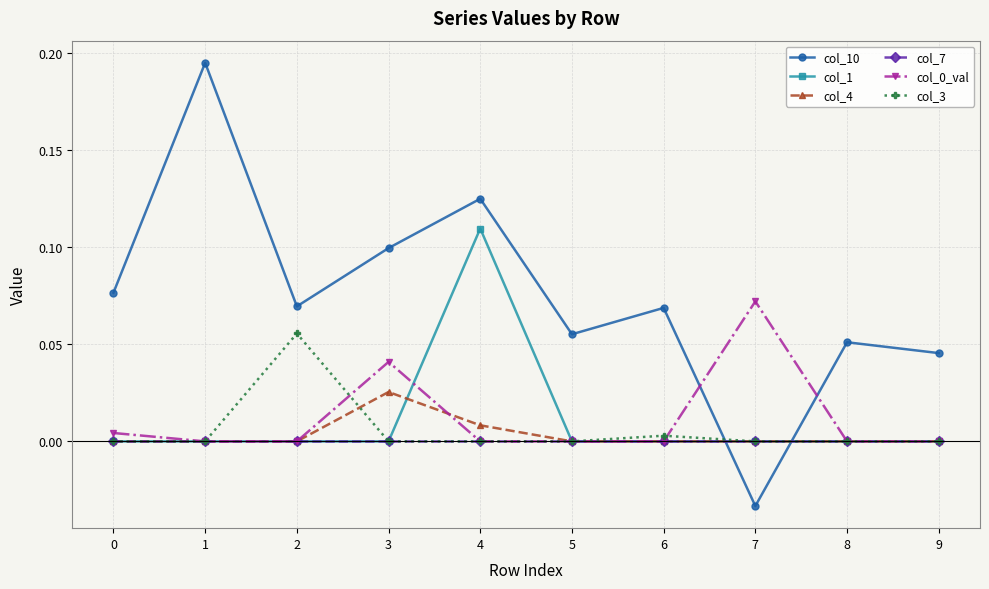

At which label is col_10 closest to 0?

7